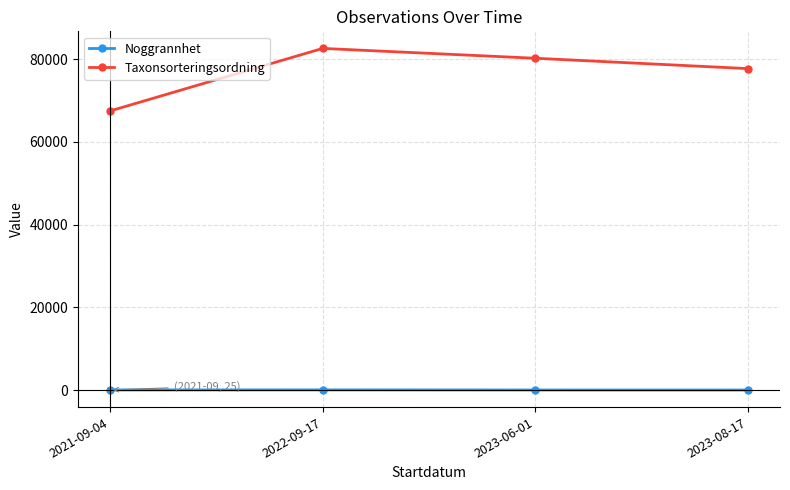

True or false: Noggrannhet and Taxonsorteringsordning cross at least once.

False